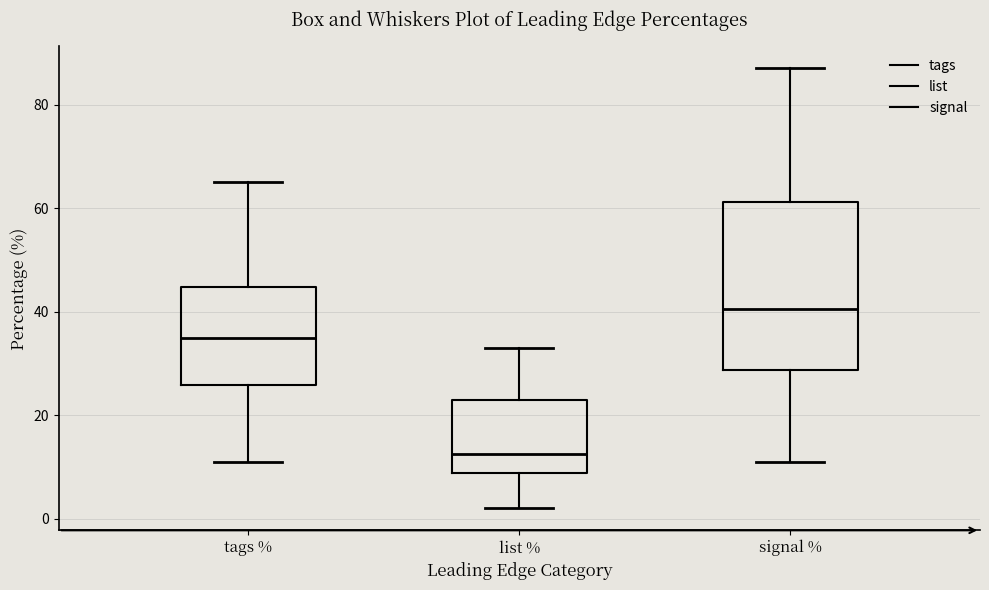

Comparing the boxes themselves (not the whiskers), which one is the tallest?

signal %